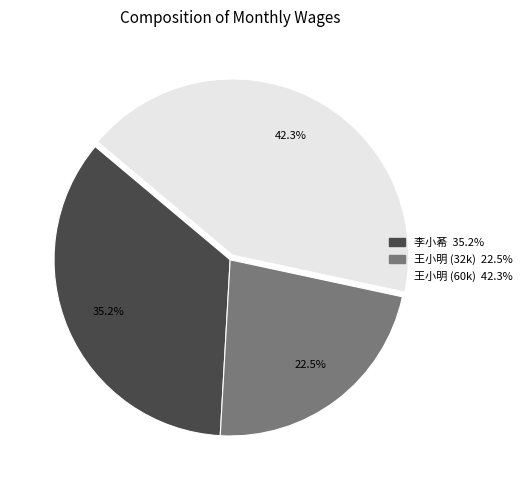

Does any single category account for the majority?

No